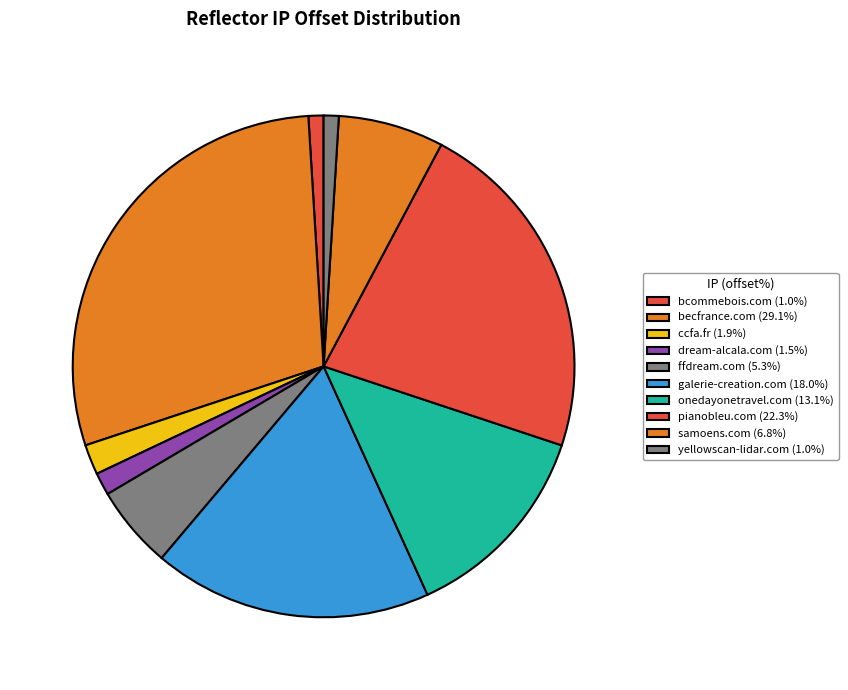

Count the number of slices in the pie.

10